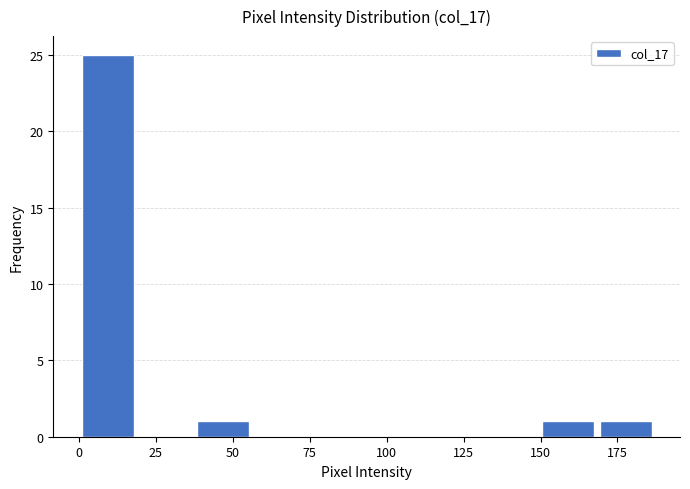

Read against the x-axis, roughly where is the centre of the tallest bar?

10